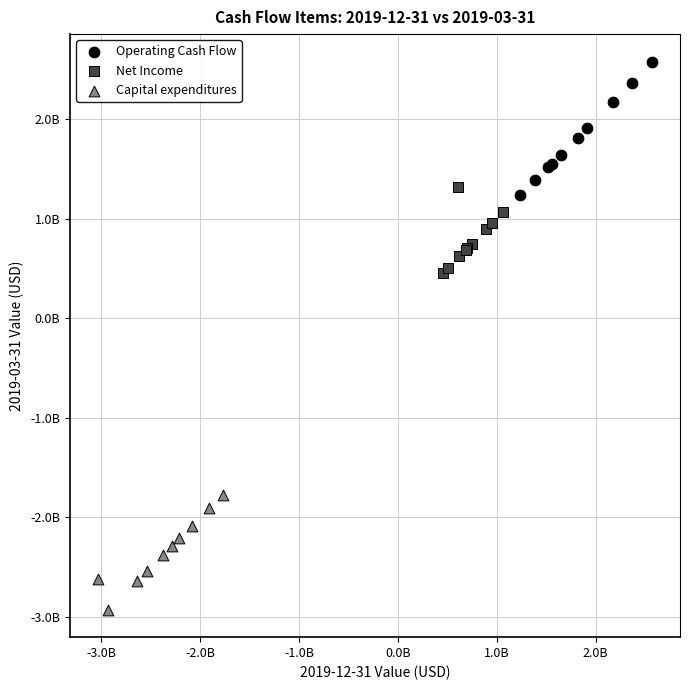

What are all the series names shown in the legend?

Operating Cash Flow, Net Income, Capital expenditures